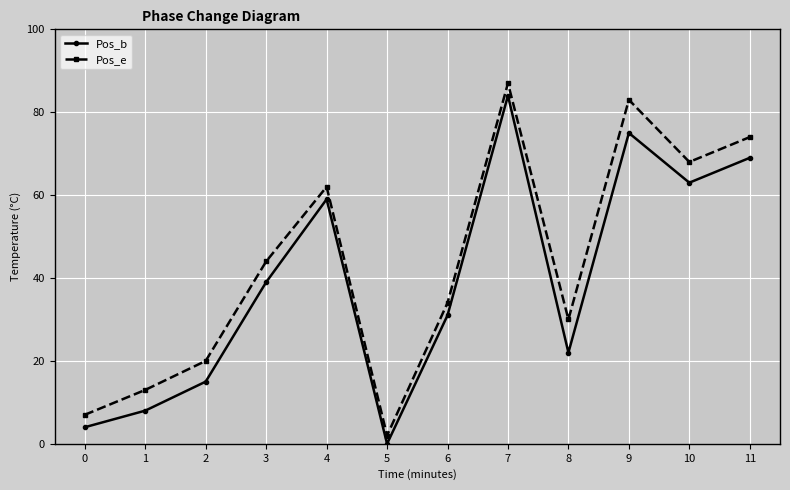

At which category does Pos_e reach its first local peak?

4